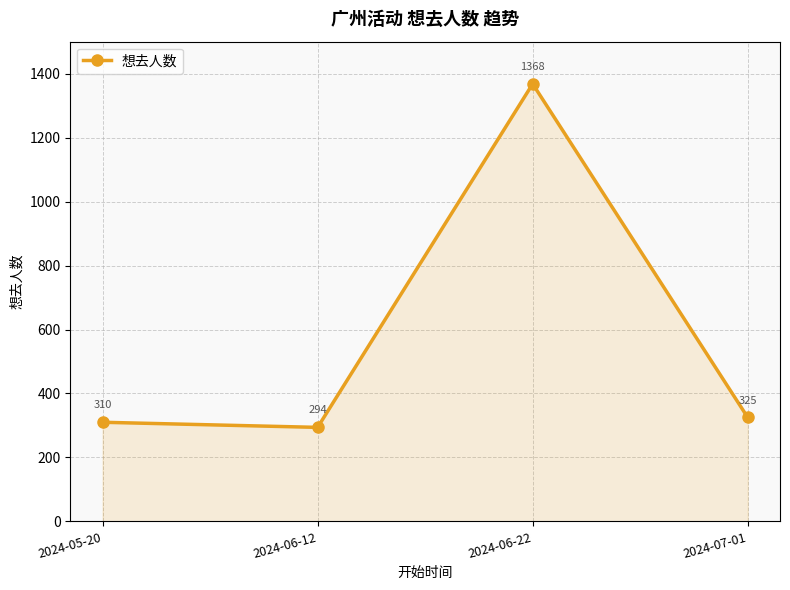

Where is the first local minimum?

2024-06-12